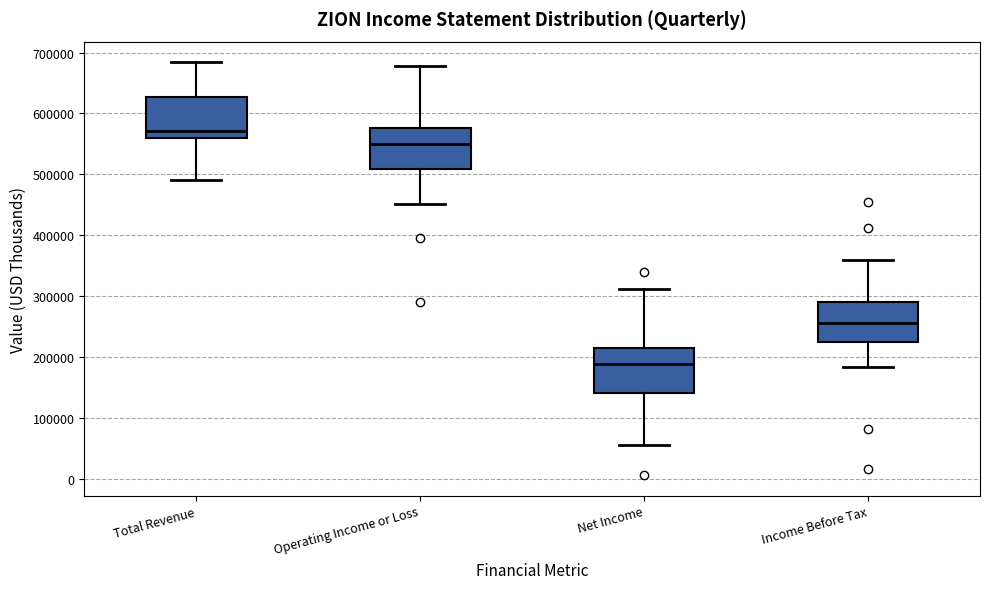

Which box's median line is the highest?

Total Revenue